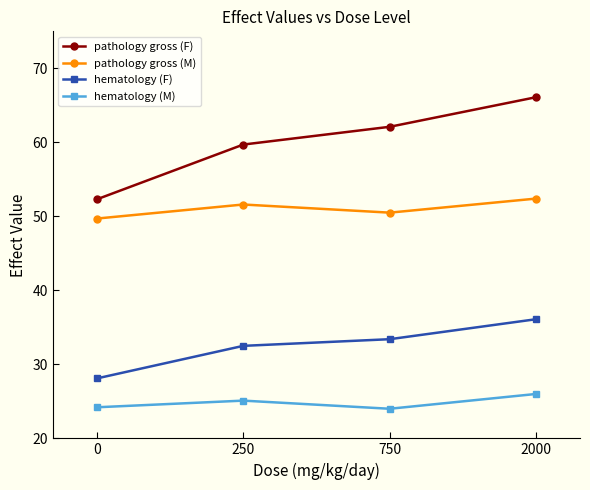

What is the minimum value shown in the chart?

24.0